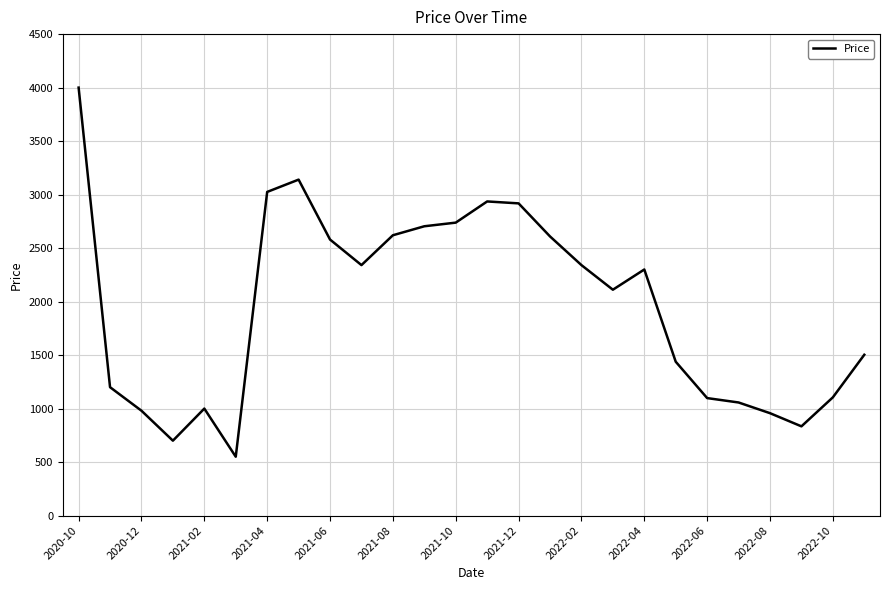

What is the difference between the maximum and minimum values?

3450